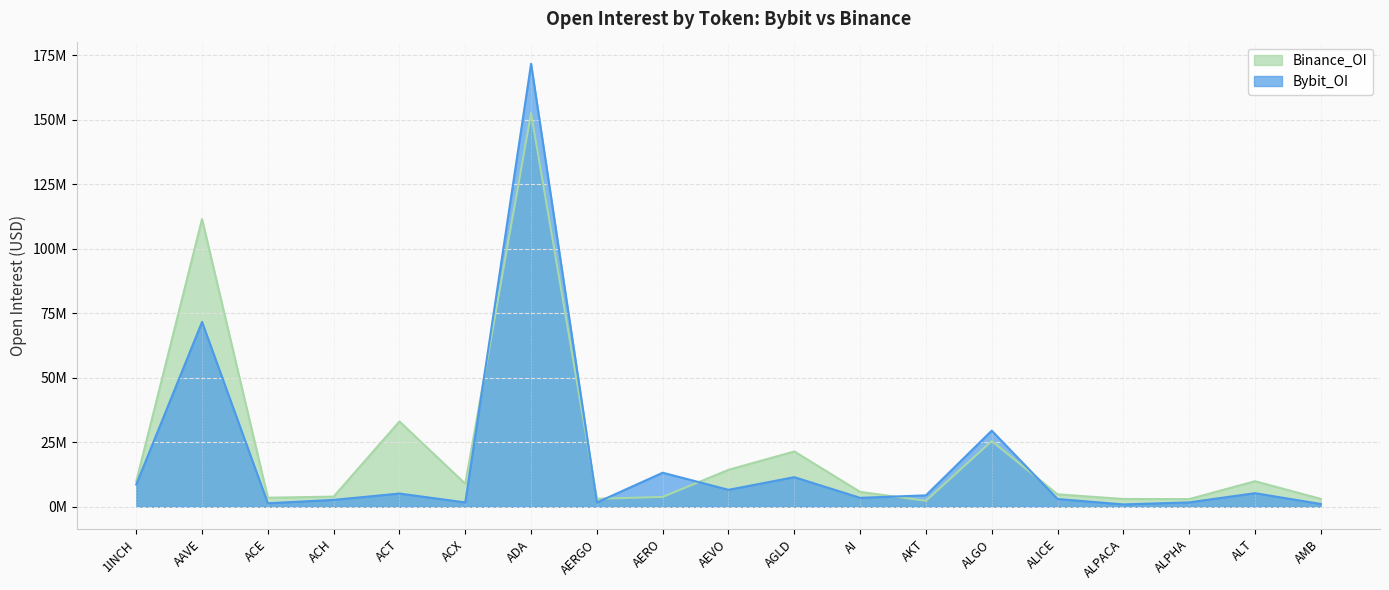

Which category has the highest value in the Bybit_OI series?

ADA